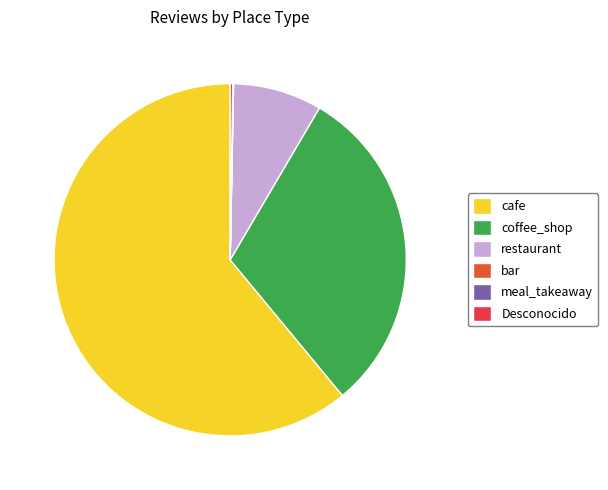

Which category has the biggest portion of the pie?

cafe